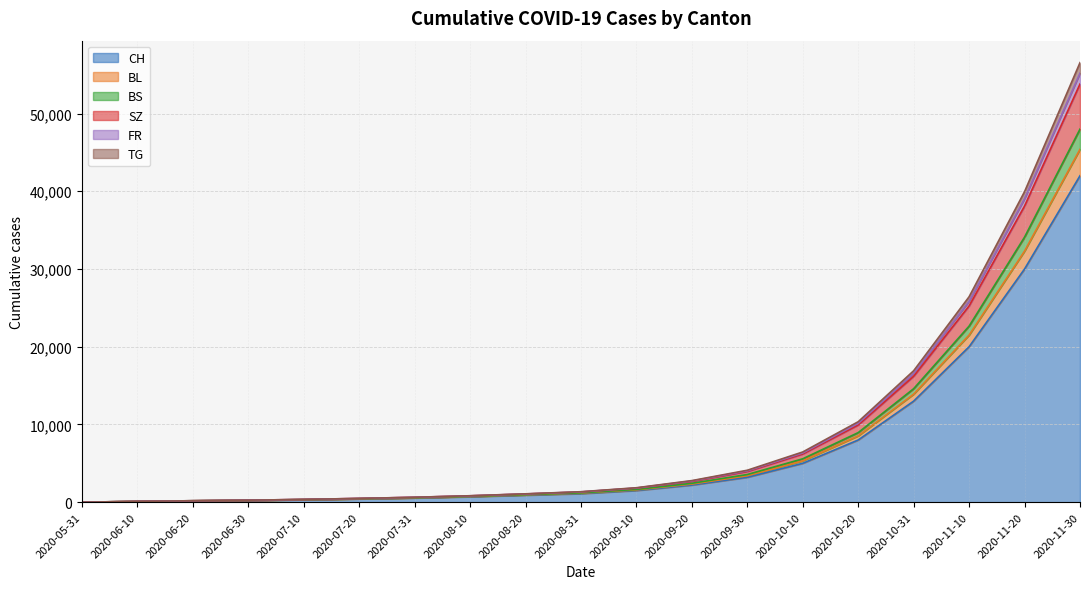

At which category is the sum across all series the highest?

2020-11-30